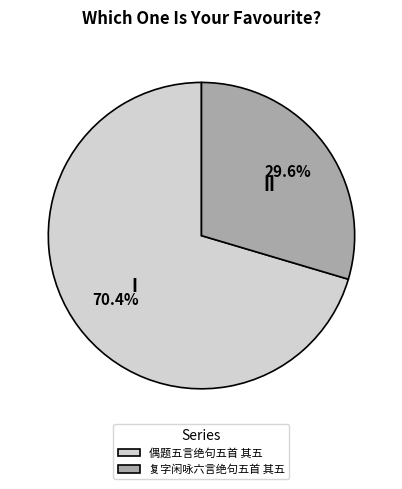

To the nearest percent, what is the combined percentage of 复字闲咏六言绝句五首 其五 and 偶题五言绝句五首 其五?

100%